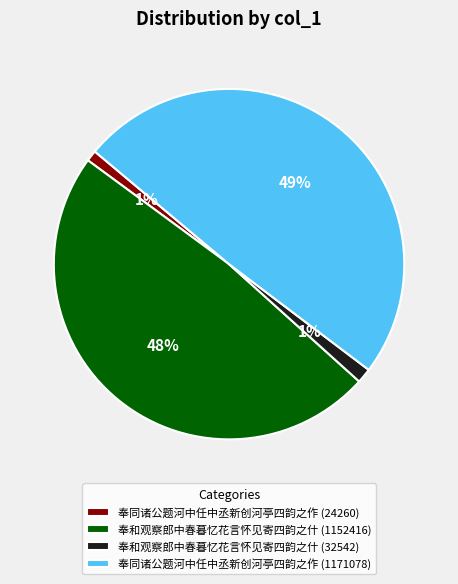

Which has a higher value, 奉同诸公题河中任中丞新创河亭四韵之作 (1171078) or 奉和观察郎中春暮忆花言怀见寄四韵之什 (1152416)?

奉同诸公题河中任中丞新创河亭四韵之作 (1171078)